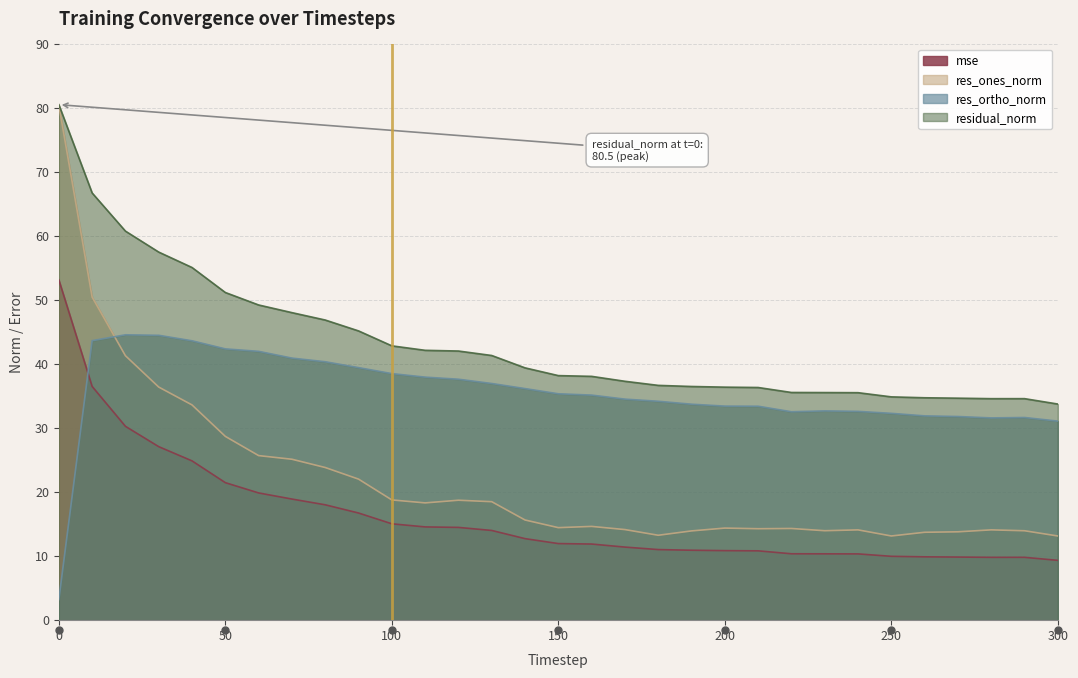

True or false: residual_norm and mse cross at least once.

False